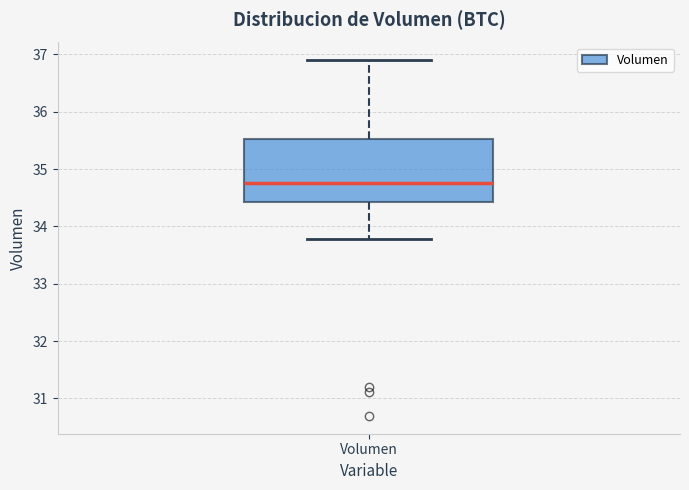

Read this box plot against the y-axis: the position of the median line, the range covered by the box, and the ends of both whiskers. The values are not printed on the chart, so give them approximately, as read against the axis.

median 34.8, box 34.4 to 35.5, whiskers 33.8 to 36.9